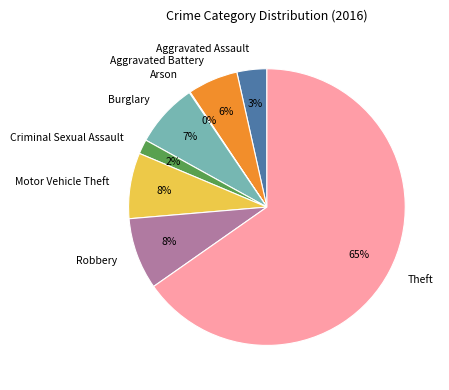

To the nearest percent, what is the average slice percentage?

12%